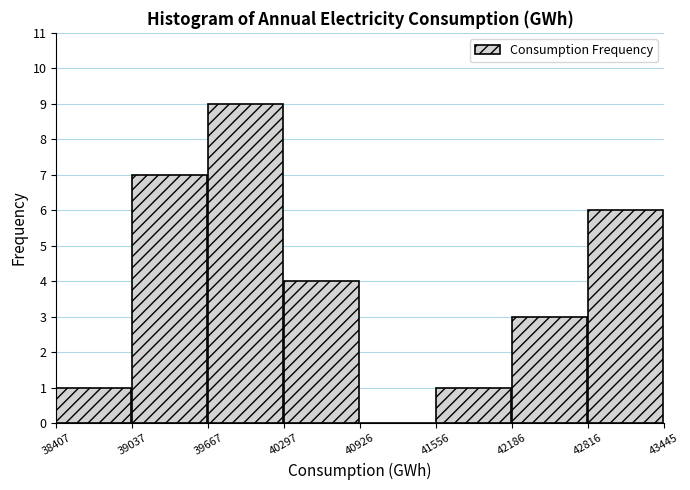

Reading left to right, transcribe this chart: for each bar, give the range it covers on the x-axis and its height. The values are not printed on the chart, so give them approximately, as read against the axis.

38407 to 39037: 1
39037 to 39667: 7
39667 to 40297: 9
40297 to 40926: 4
40926 to 41556: 0
41556 to 42186: 1
42186 to 42816: 3
42816 to 43445: 6